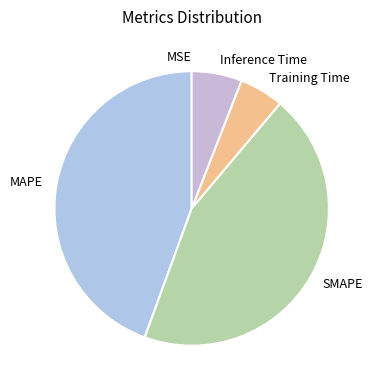

Does any single category account for the majority?

No